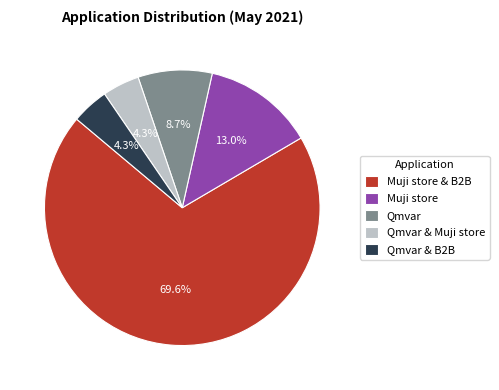

To the nearest percent, what percentage of the pie is Qmvar & B2B?

4%